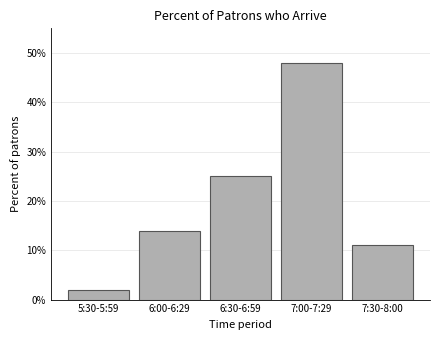

Reading left to right, extract all data points from this chart.

2	14	25	48	11